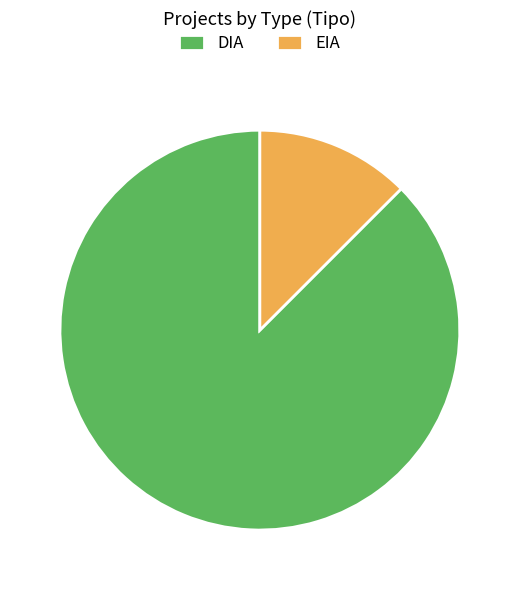

Which category has the biggest portion of the pie?

DIA